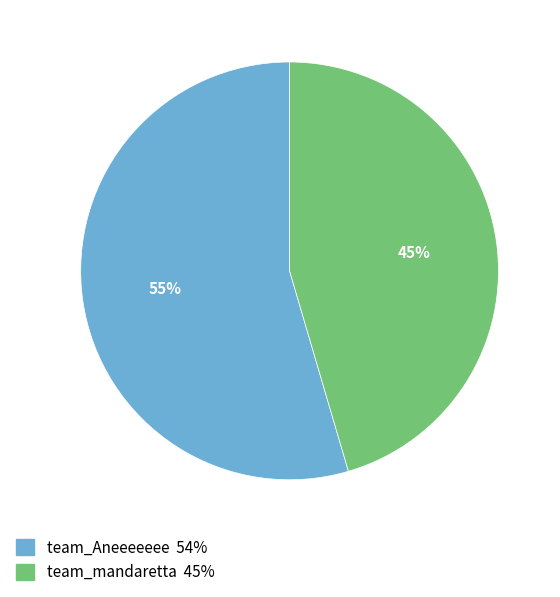

Count the number of slices in the pie.

2